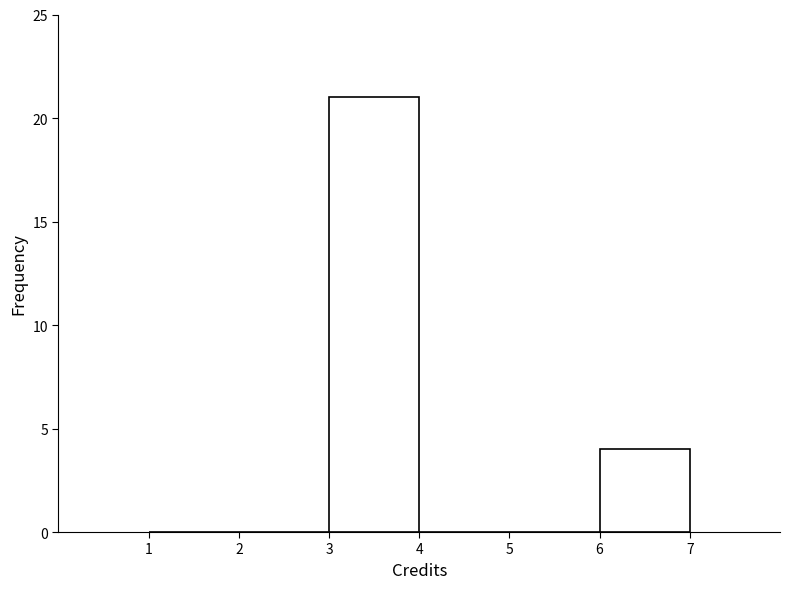

Reading left to right, transcribe this chart: for each bar, give the range it covers on the x-axis and its height. The values are not printed on the chart, so give them approximately, as read against the axis.

1 to 2: 0
2 to 3: 0
3 to 4: 21
4 to 5: 0
5 to 6: 0
6 to 7: 4